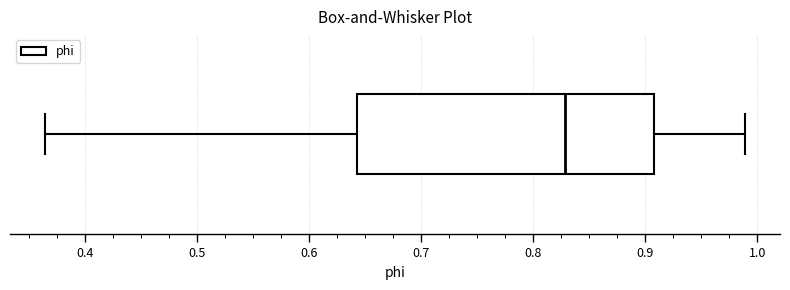

Transcribe this box plot: give where the median line is, the range the box spans, and where the two whiskers end, as read against the x-axis. The values are not printed on the chart, so give them approximately, as read against the axis.

median 0.83, box 0.64 to 0.91, whiskers 0.36 to 0.99